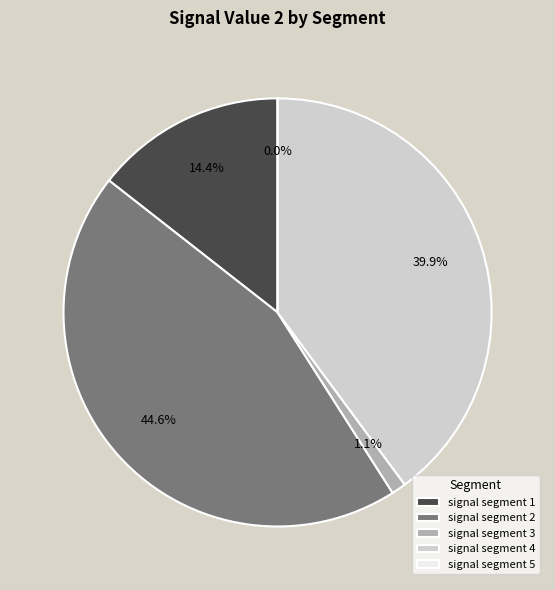

Combined, what portion of the pie is signal segment 4 and signal segment 5?

39.9%